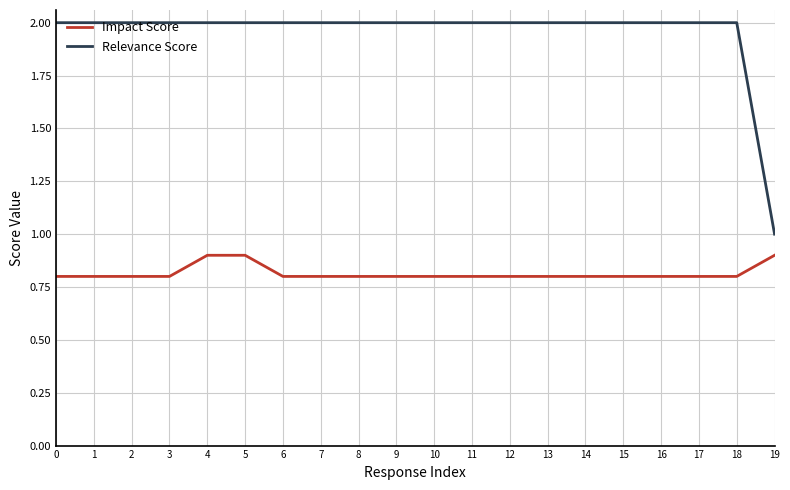

Rank the series by their maximum value, from highest to lowest.

Relevance Score, Impact Score